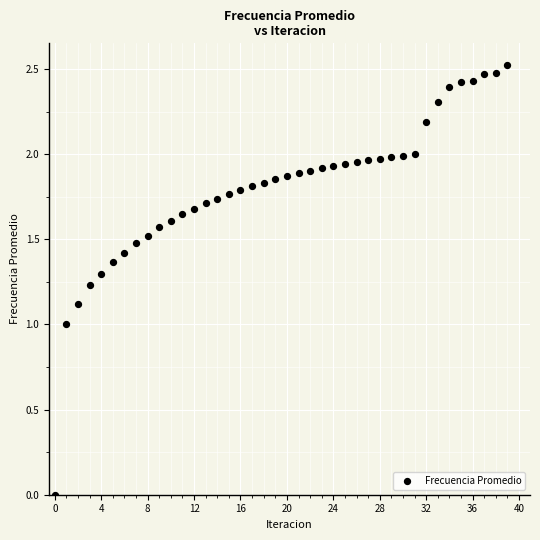

How many points are shown in the scatter plot?

40